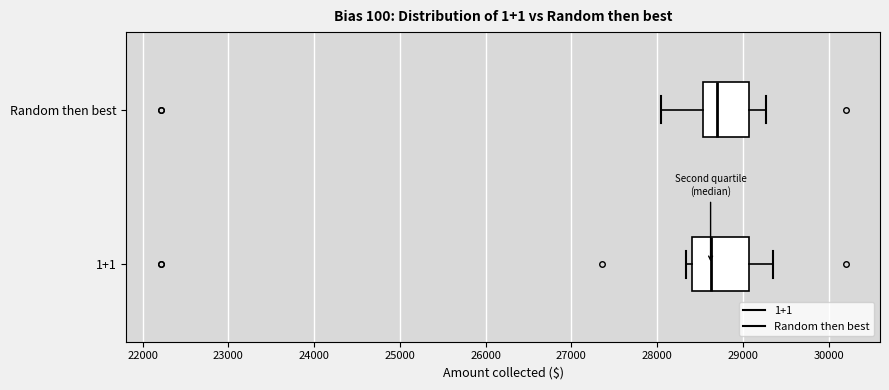

Where does the right whisker of the box for 1+1 end on the x-axis? The values are not printed on the chart, so give them approximately, as read against the axis.

29400